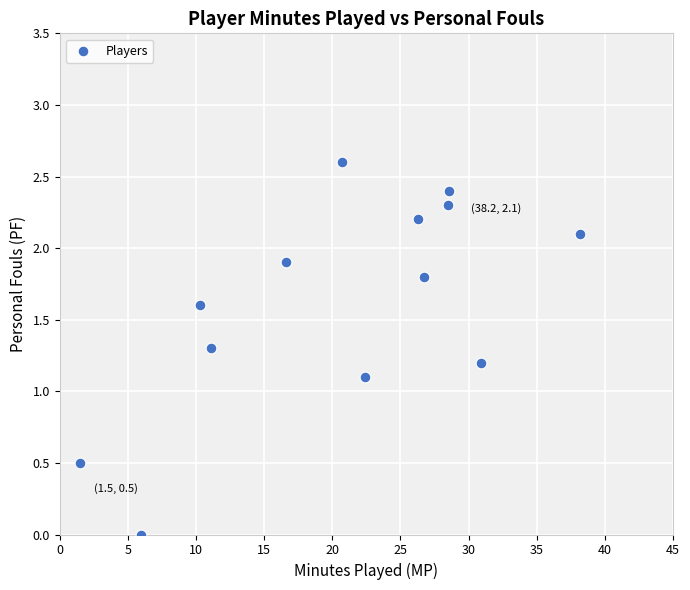

What Y value in the scatter plot is closest to 1?

1.1